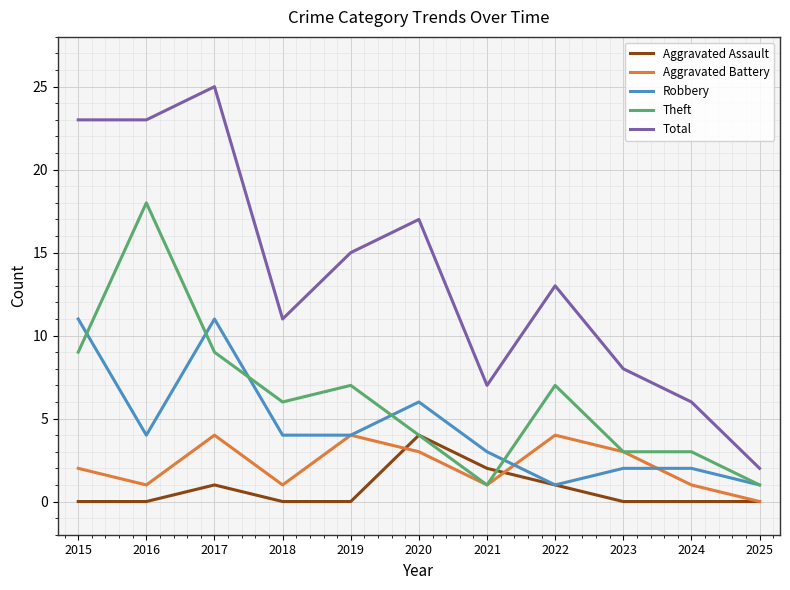

What is the difference between the highest and lowest values at 2018?

11